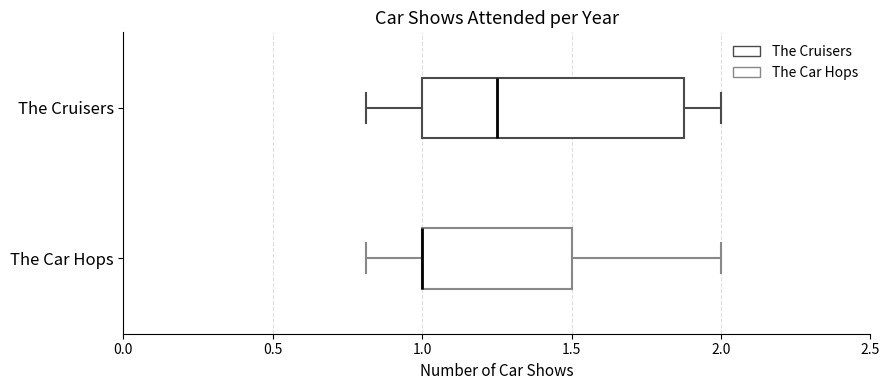

Where does the right whisker of the box for The Car Hops end on the x-axis? The values are not printed on the chart, so give them approximately, as read against the axis.

2.00